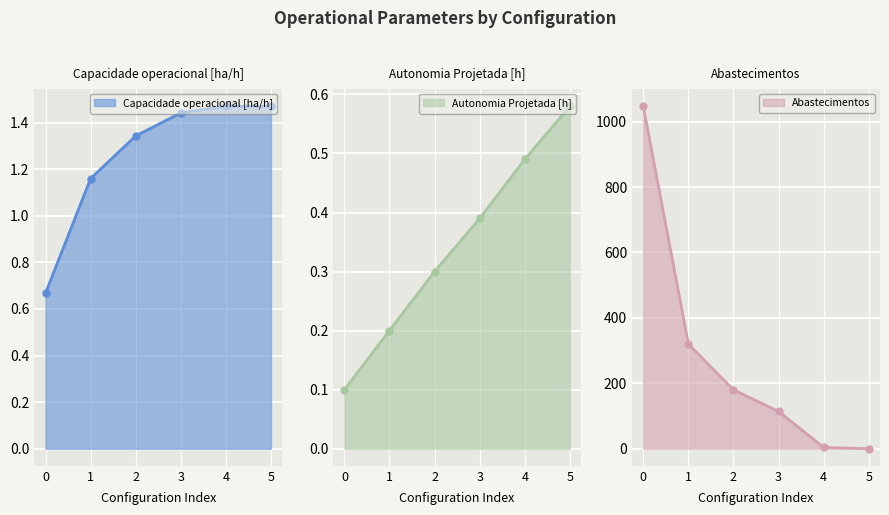

Which series has the largest range (max minus min)?

Abastecimentos